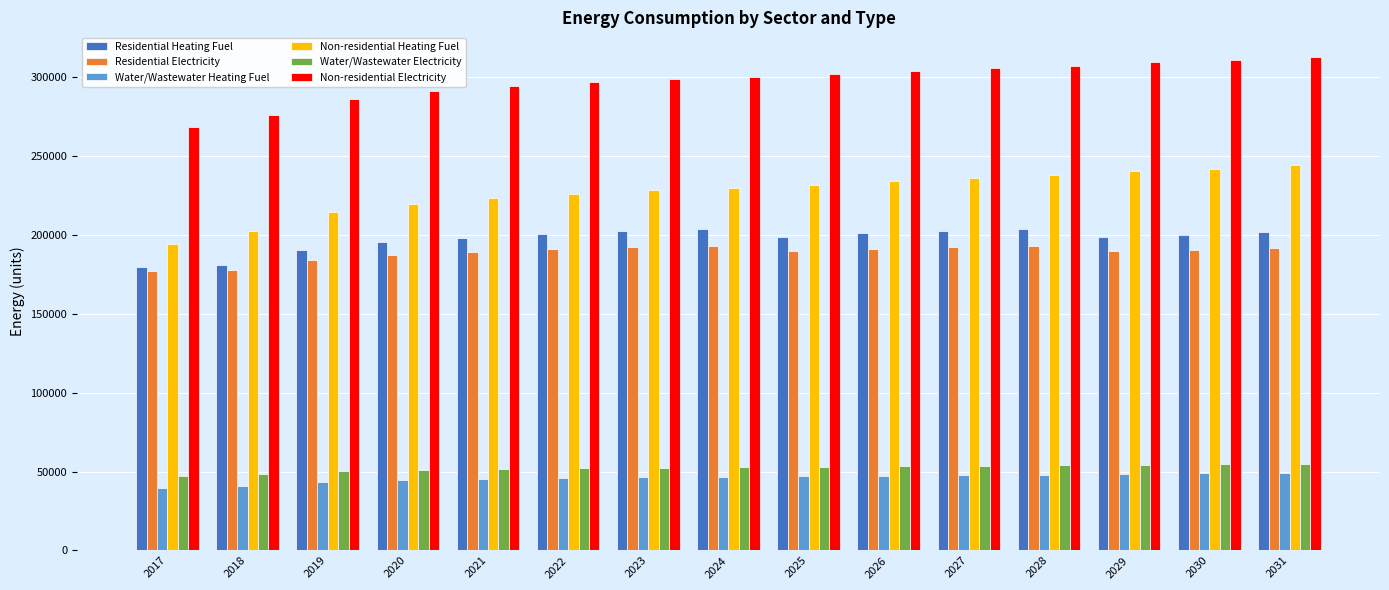

What is the average value of the Water/Wastewater Heating Fuel series?

45926.0